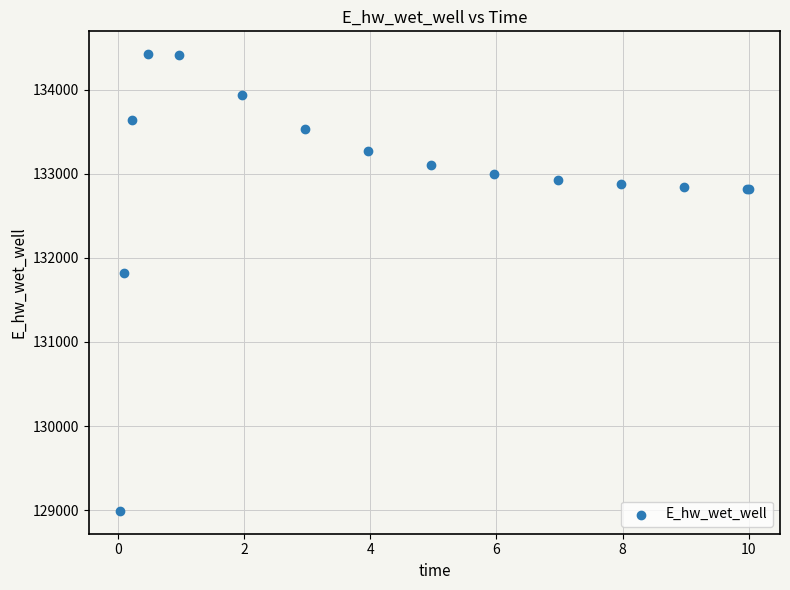

What Y value in the scatter plot is closest to 131706?

131823.9